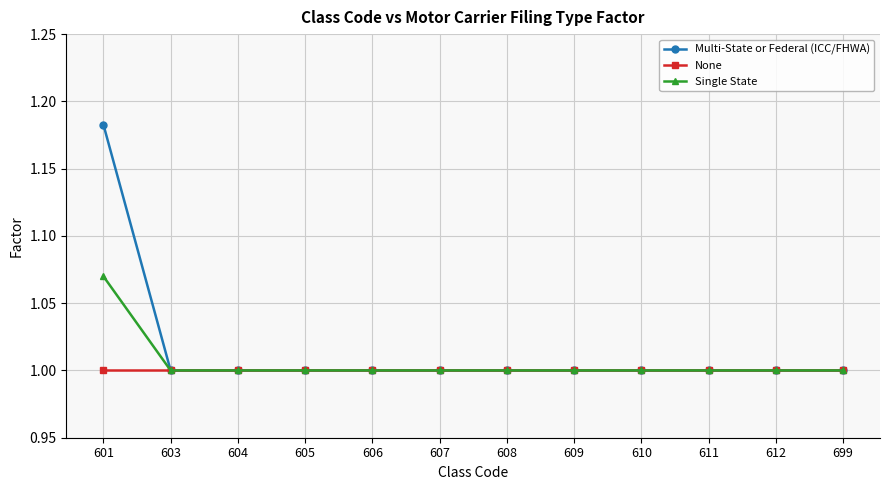

The value of None at 601 is 1.7. True or false?

False